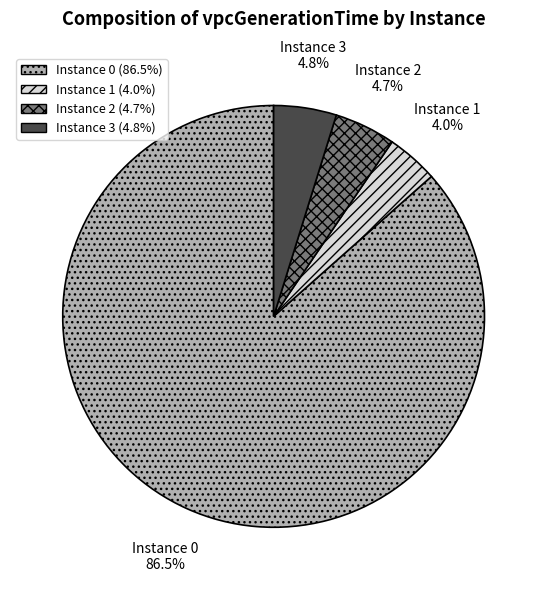

How much of the chart is everything except Instance 2?

95.3%